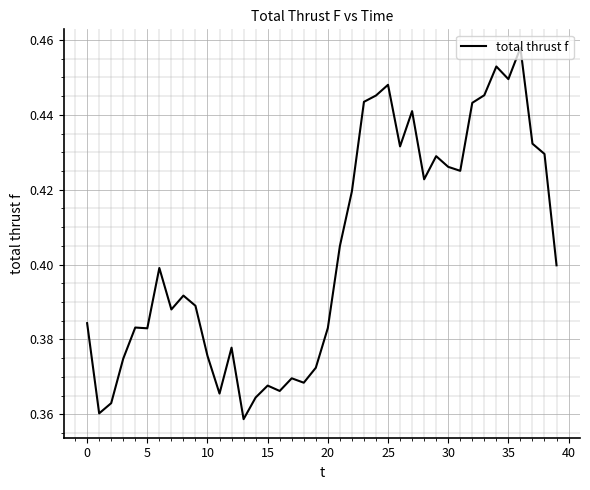

Does the chart display data point markers on the line(s)?

No